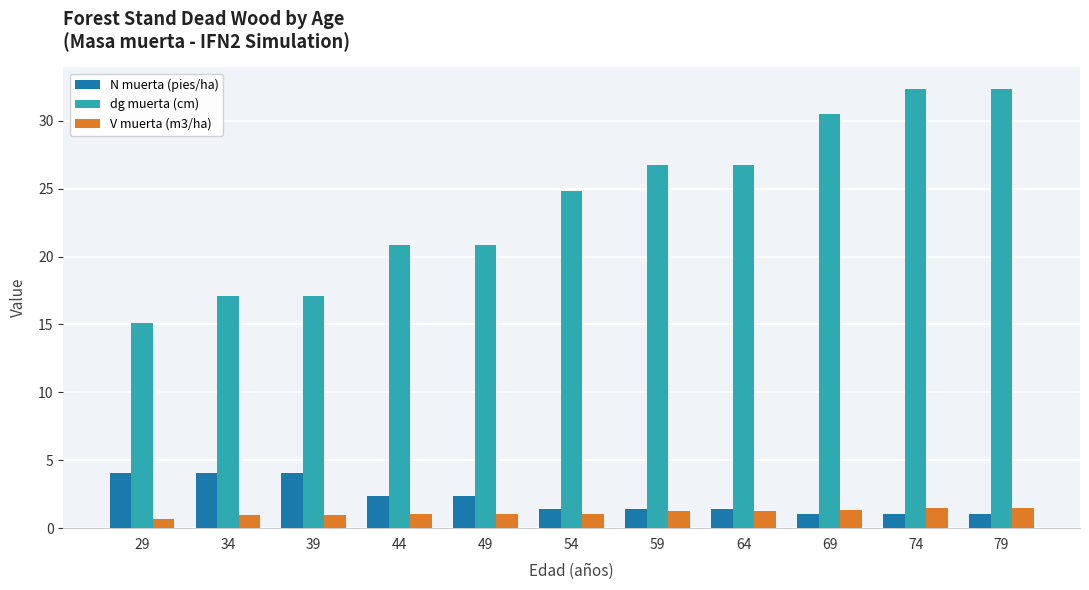

Which series has the largest range (max minus min)?

dg muerta (cm)